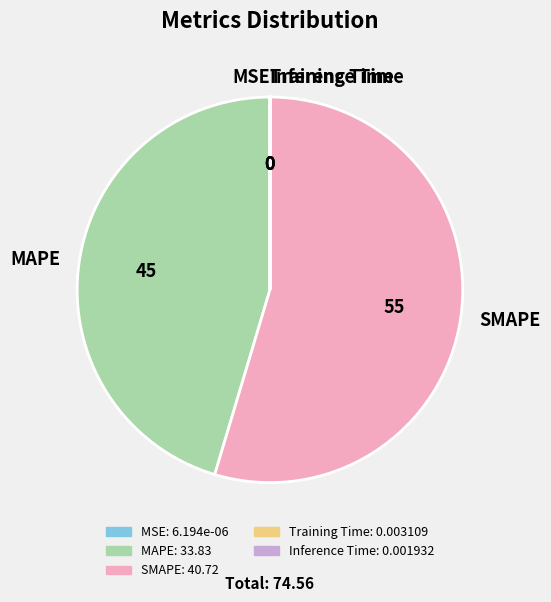

Which category has the biggest portion of the pie?

SMAPE